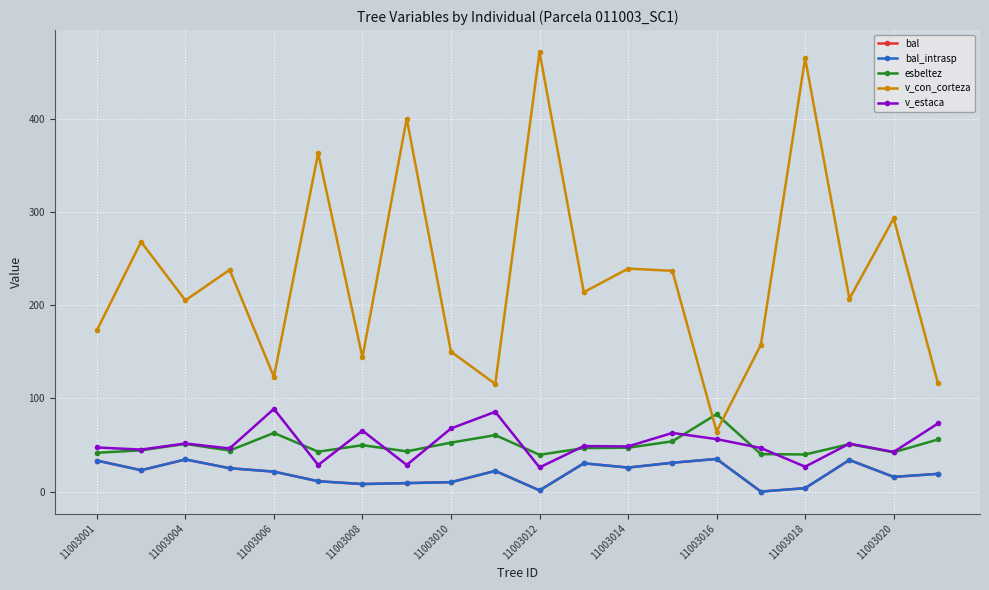

True or false: v_estaca and v_con_corteza intersect in this chart.

False